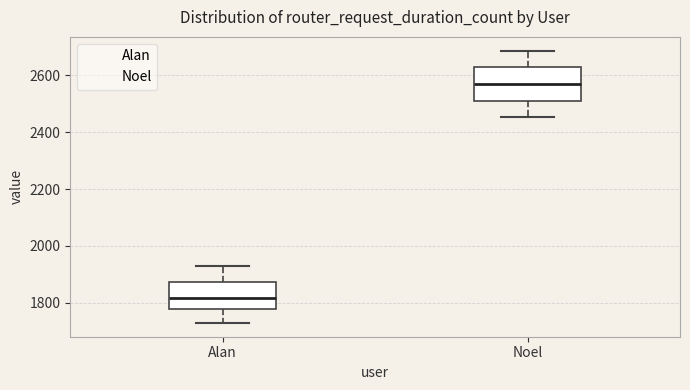

Which box has the lowest median line?

Alan